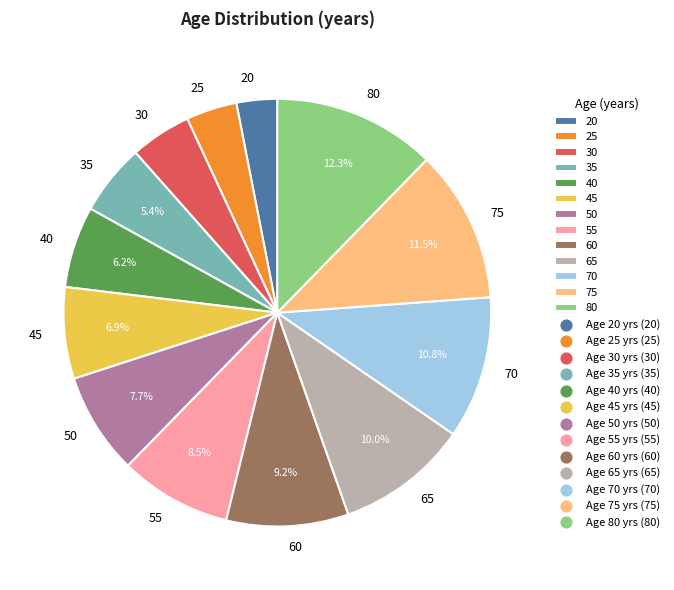

Which has a higher value, 75 or 40?

75